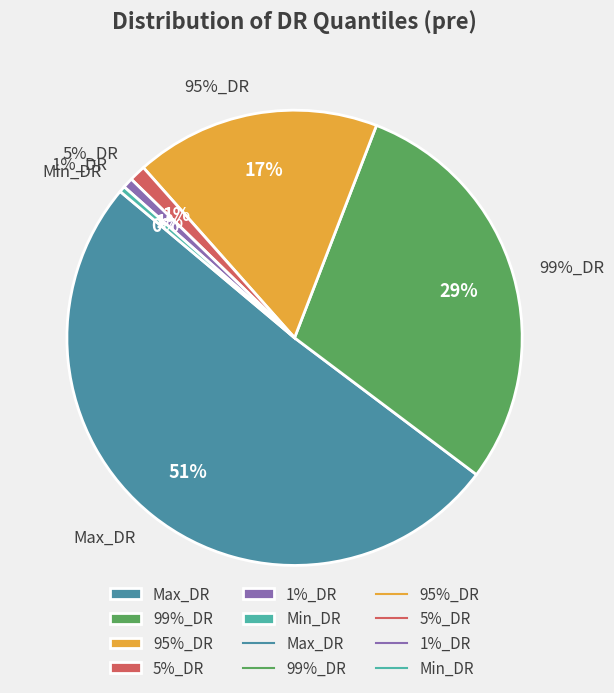

What is the majority slice?

Max_DR